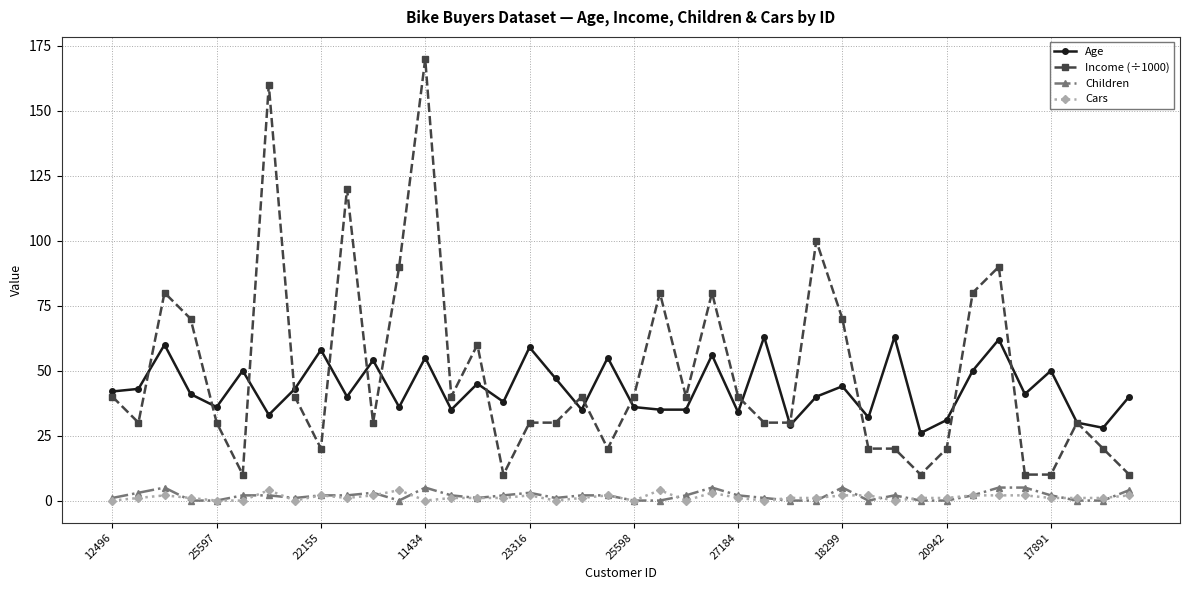

True or false: Income (÷1000) and Children intersect in this chart.

False